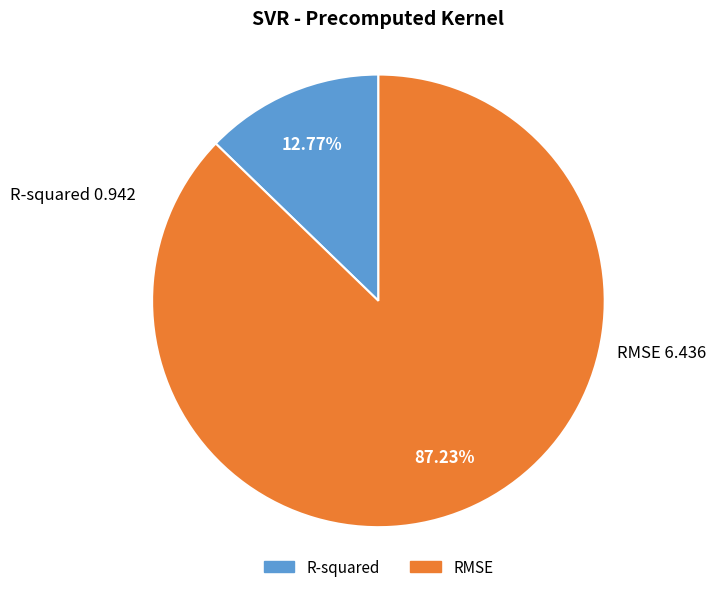

How many segments does this pie chart have?

2